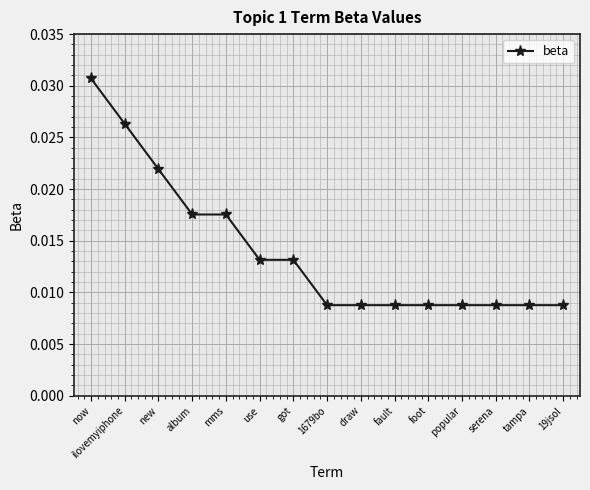

How many categories are shown in the chart?

15